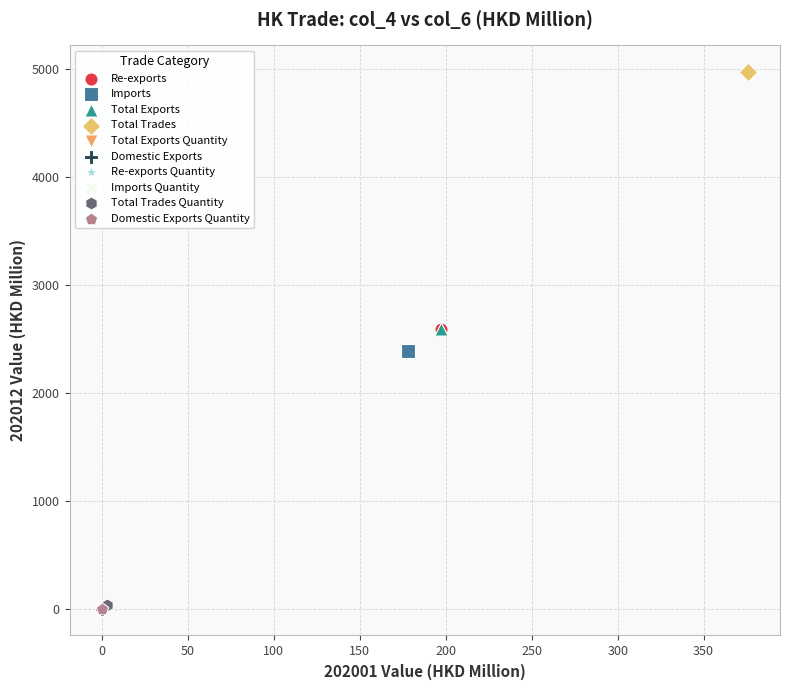

What are all the series names shown in the legend?

Re-exports, Imports, Total Exports, Total Trades, Total Exports Quantity, Domestic Exports, Re-exports Quantity, Imports Quantity, Total Trades Quantity, Domestic Exports Quantity